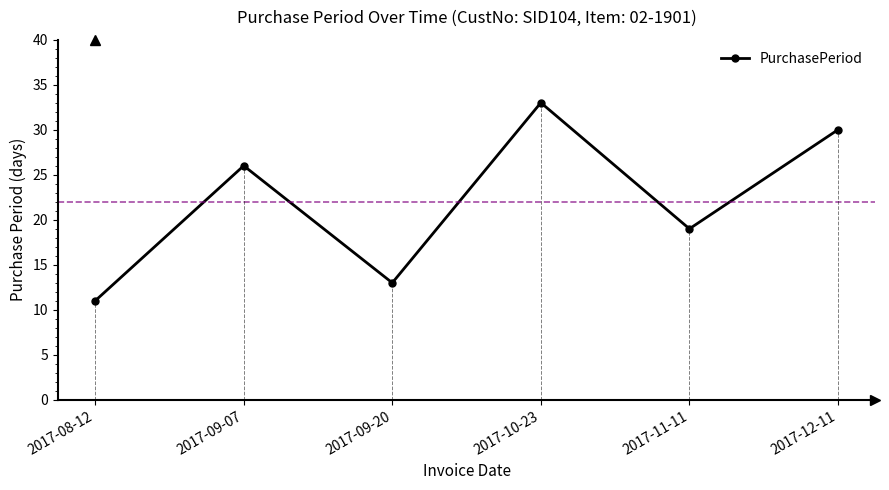

Where is the data nearest to the value 22?

2017-11-11